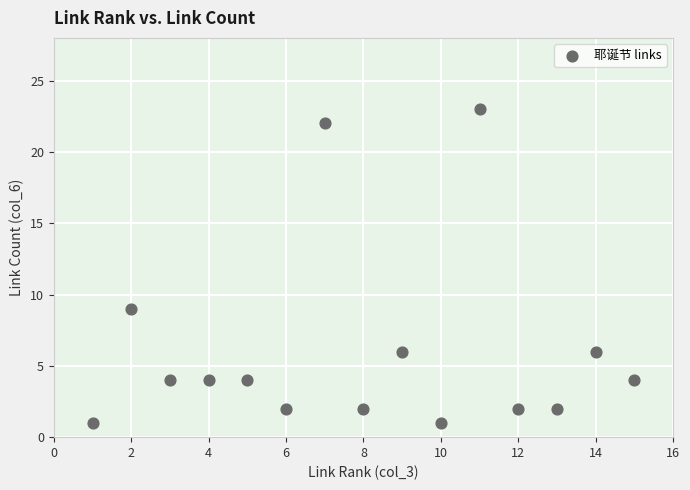

What Y value in the scatter plot is closest to 12?

9